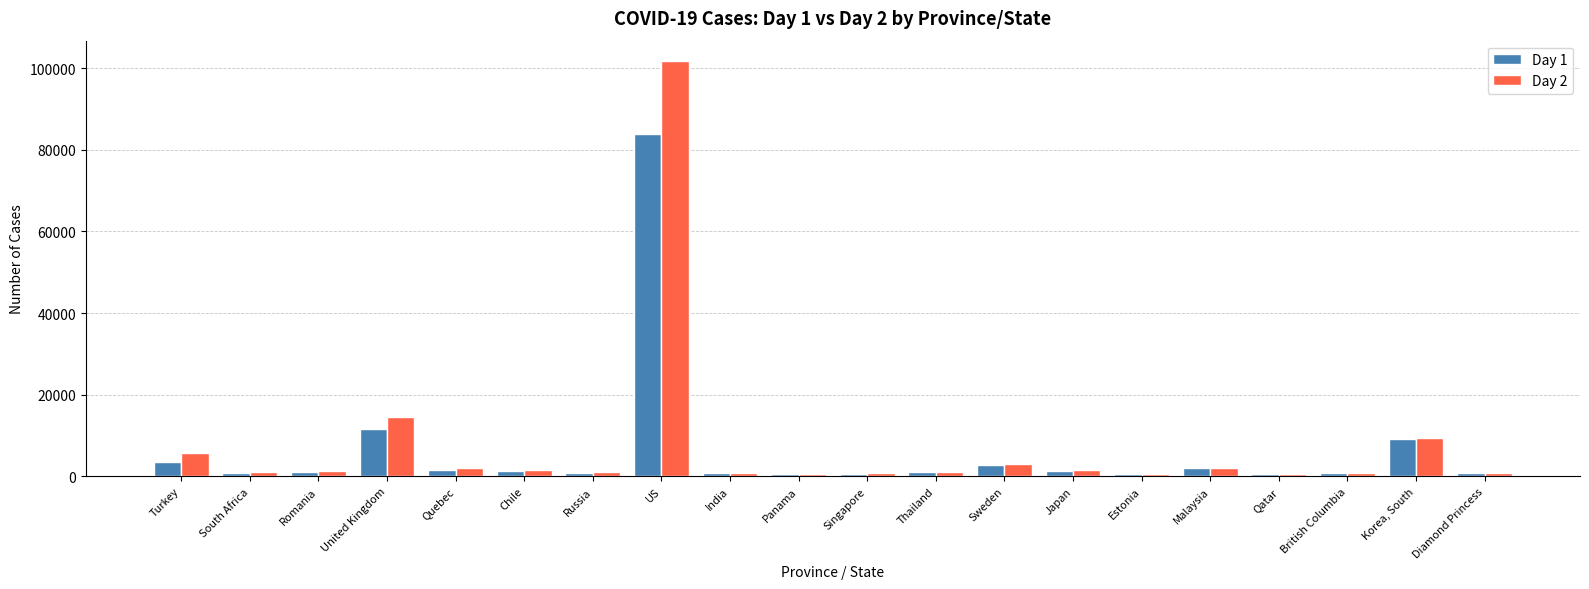

What is the average value of the Day 2 series?

7553